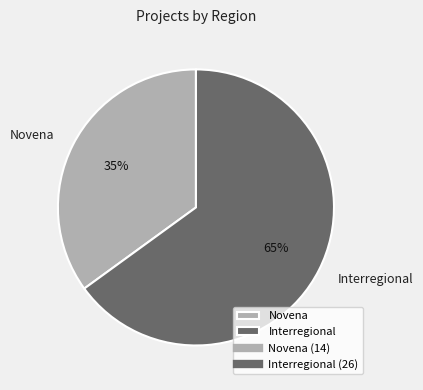

Which has a higher value, Interregional or Novena?

Interregional